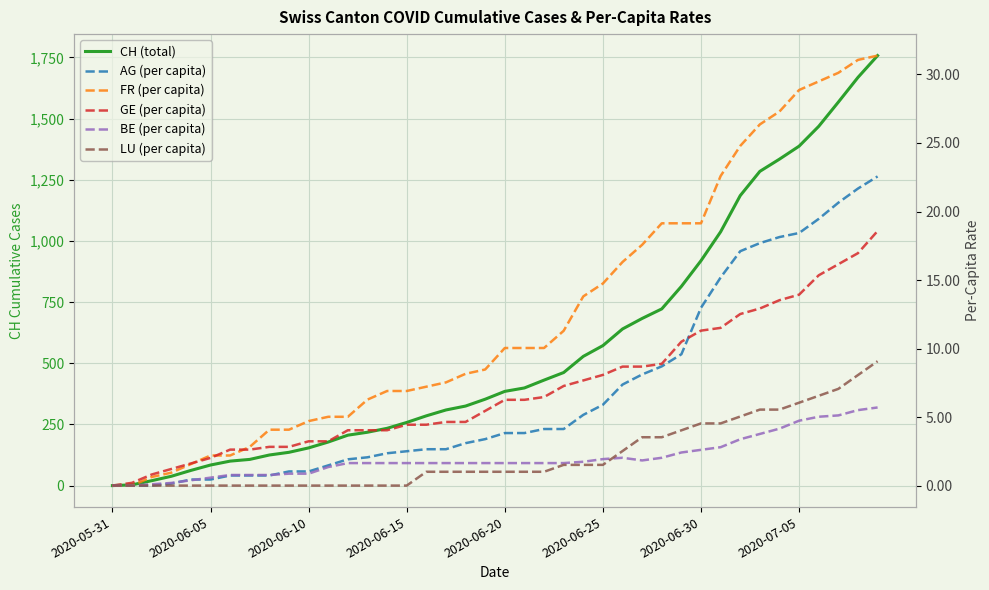

True or false: LU (per capita) and GE (per capita) intersect in this chart.

False